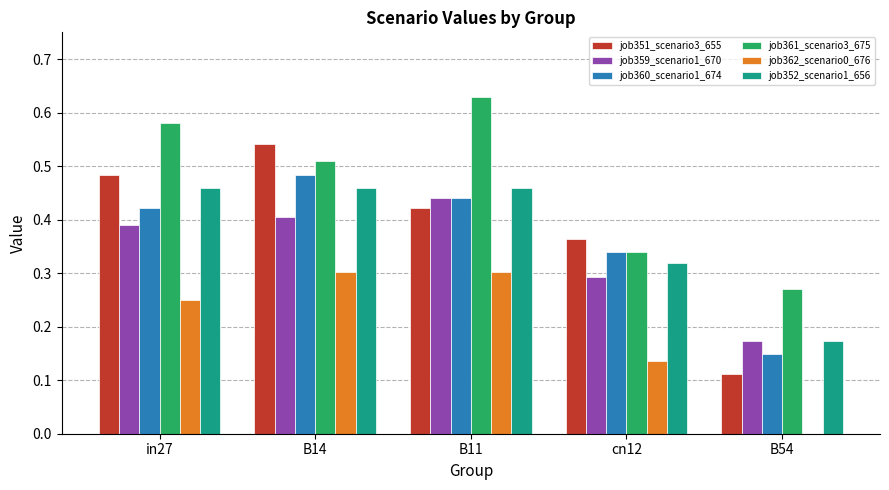

Which series has the largest range (max minus min)?

job351_scenario3_655